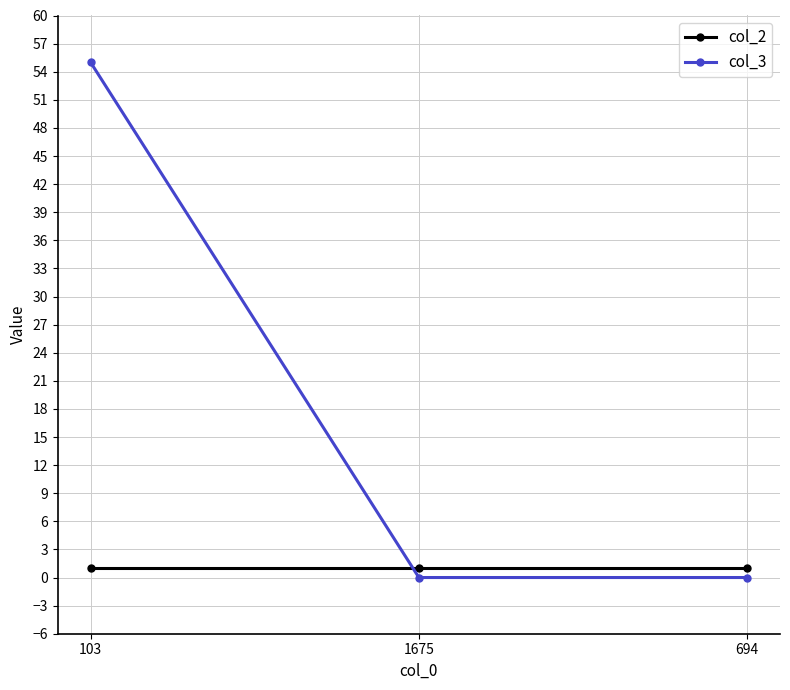

At how many categories does at least one series exceed 41?

1